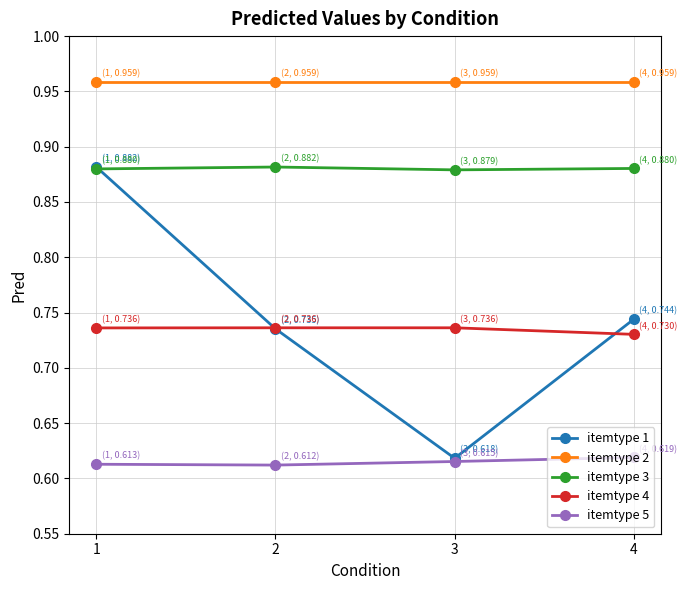

True or false: itemtype 4 and itemtype 3 cross at least once.

False